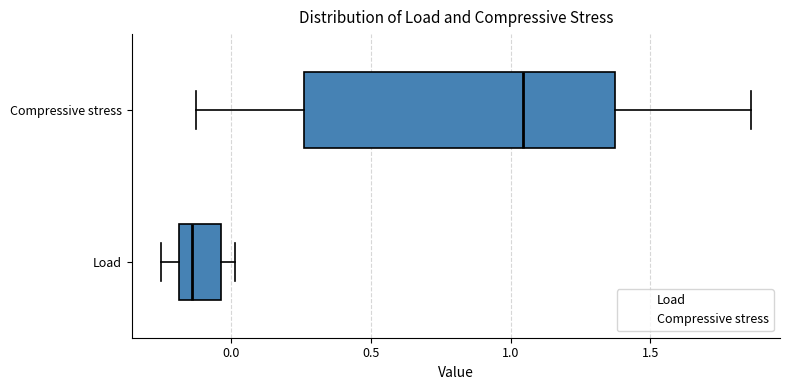

Reading bottom to top, read every box against the x-axis: the position of its median line, the range the box covers, and the ends of its whiskers. The values are not printed on the chart, so give them approximately, as read against the axis.

Load: median -0.15, box -0.20 to -0.05, whiskers -0.25 to 0.00
Compressive stress: median 1.05, box 0.25 to 1.35, whiskers -0.10 to 1.85